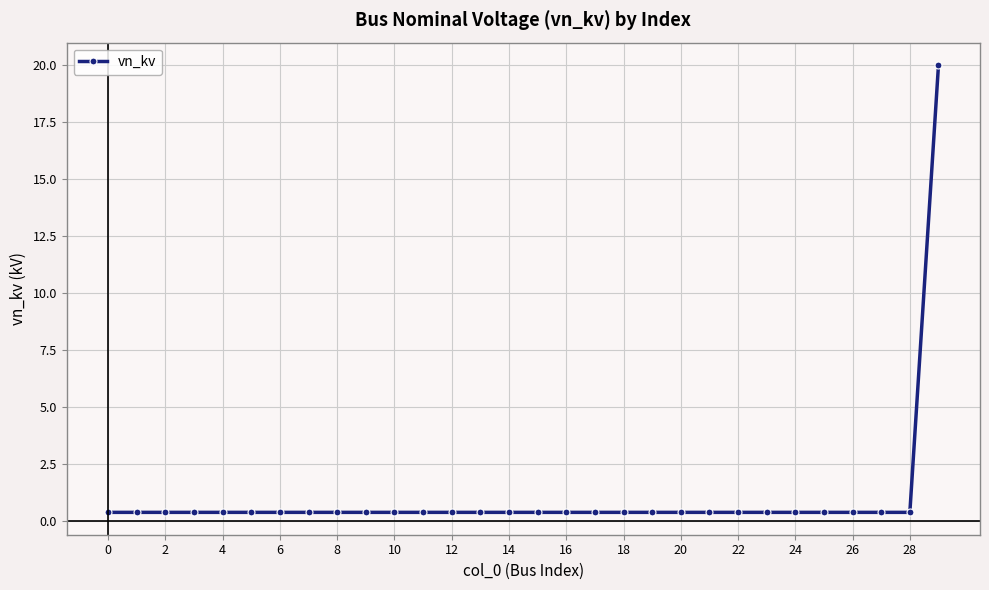

What is the difference between the maximum and minimum values?

19.6